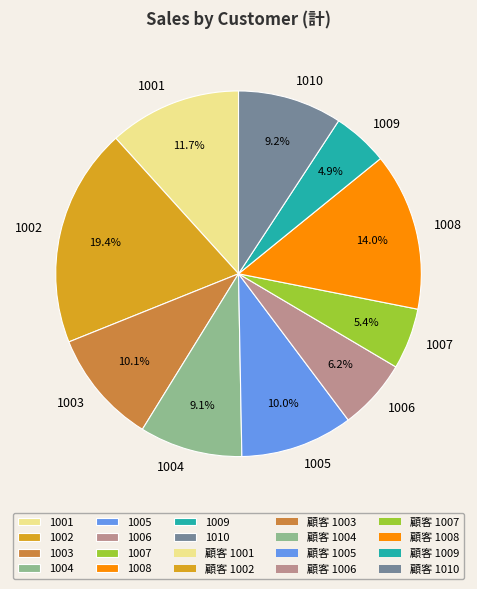

Is there any slice that represents more than half of the pie?

No